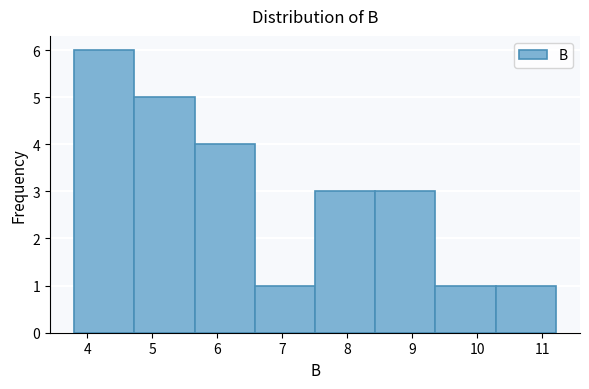

How tall is the bar that spans 3.8 to 4.7 on the x-axis? Neither the bar edges nor the heights are printed on the chart, so give them approximately, as read against the axes.

6